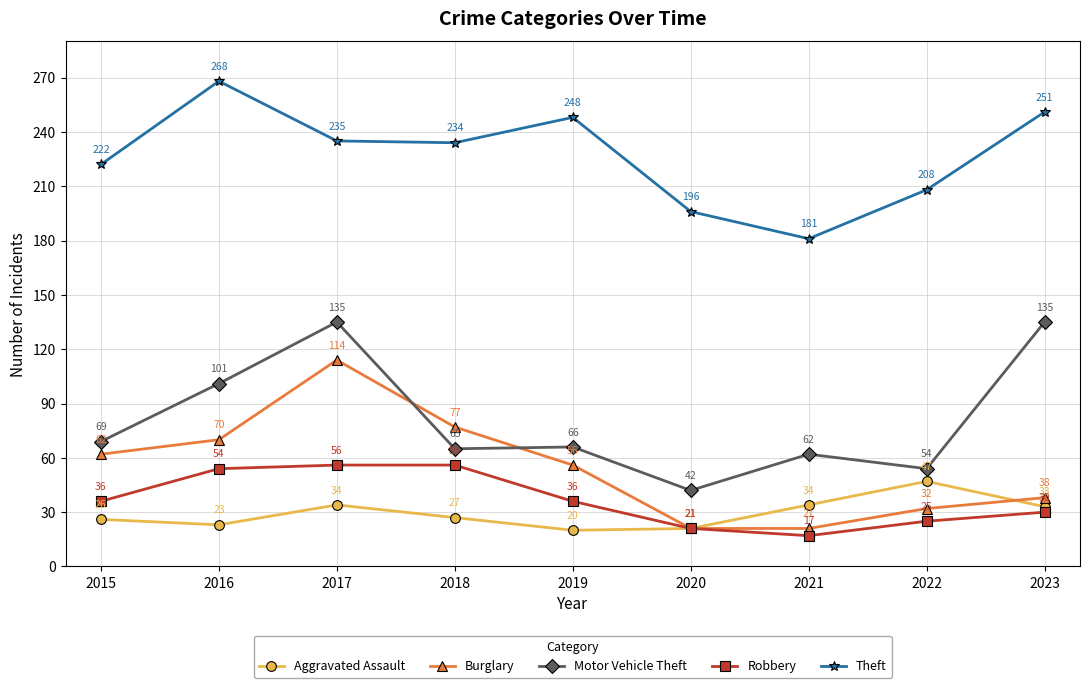

Is this an area chart (filled region under the line)?

No